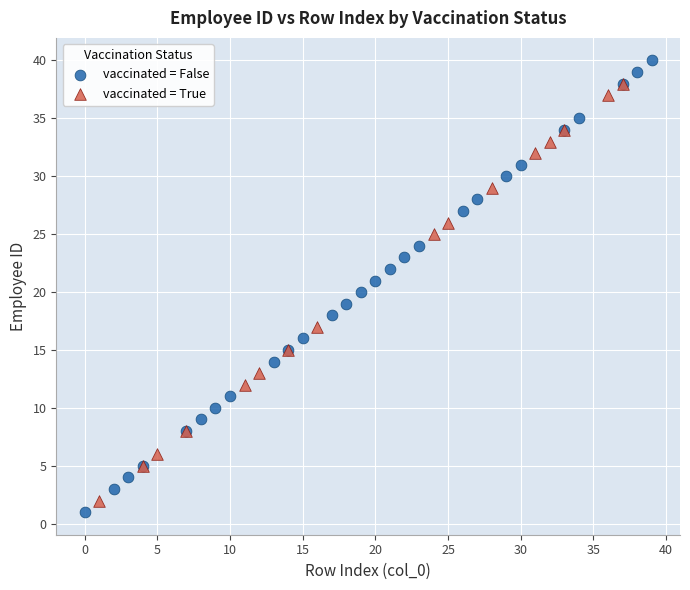

Which series contains the highest Y value?

vaccinated = False